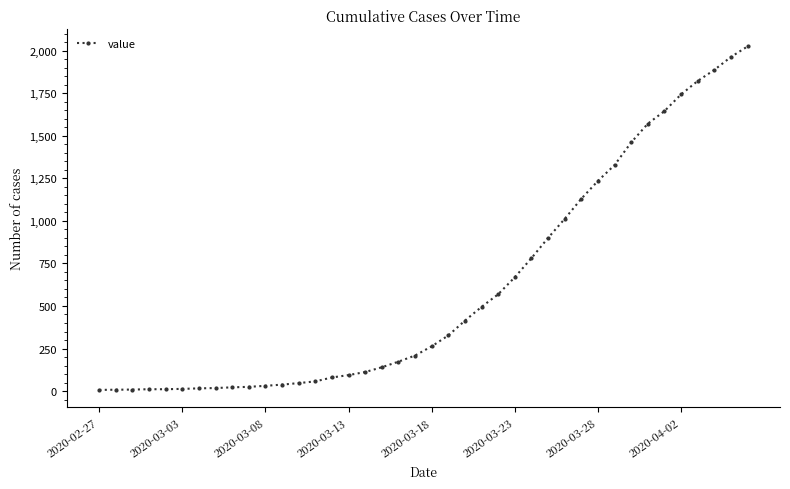

How many data points are less than 263?

20